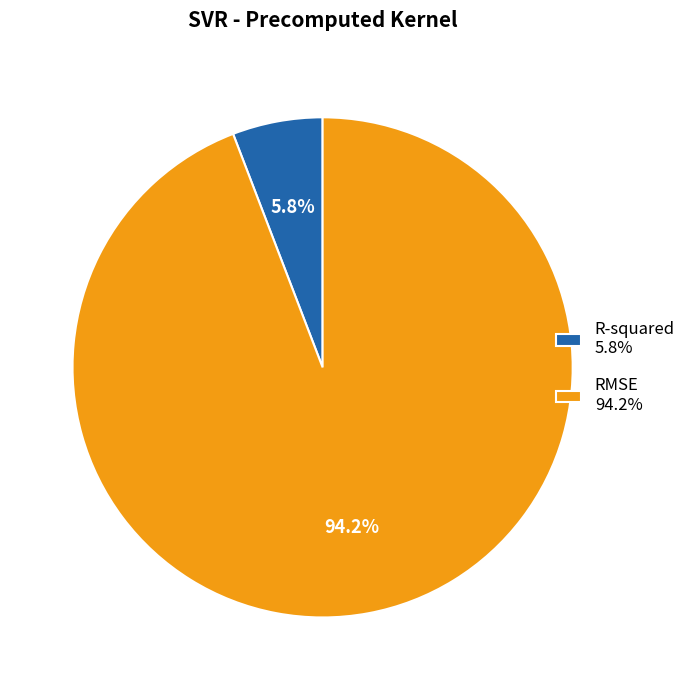

True or false: RMSE accounts for 99% of the total.

False